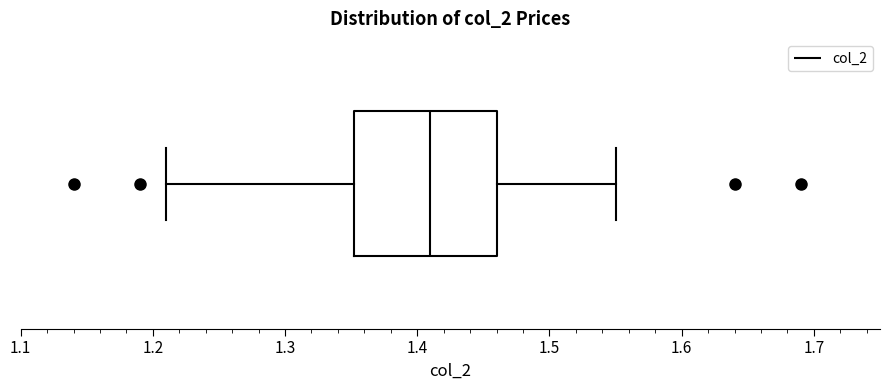

Read this box plot against the x-axis: the position of the median line, the range covered by the box, and the ends of both whiskers. The values are not printed on the chart, so give them approximately, as read against the axis.

median 1.41, box 1.35 to 1.46, whiskers 1.21 to 1.55